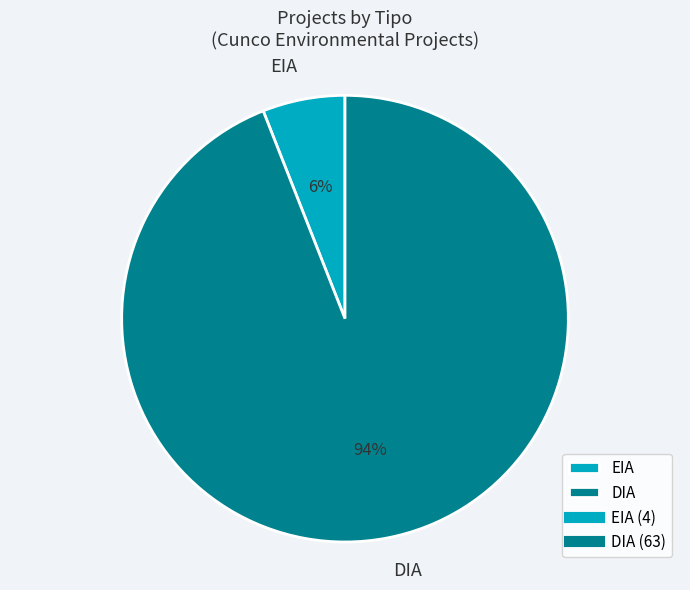

What is the ratio of the value at DIA to the value at EIA?

15.7